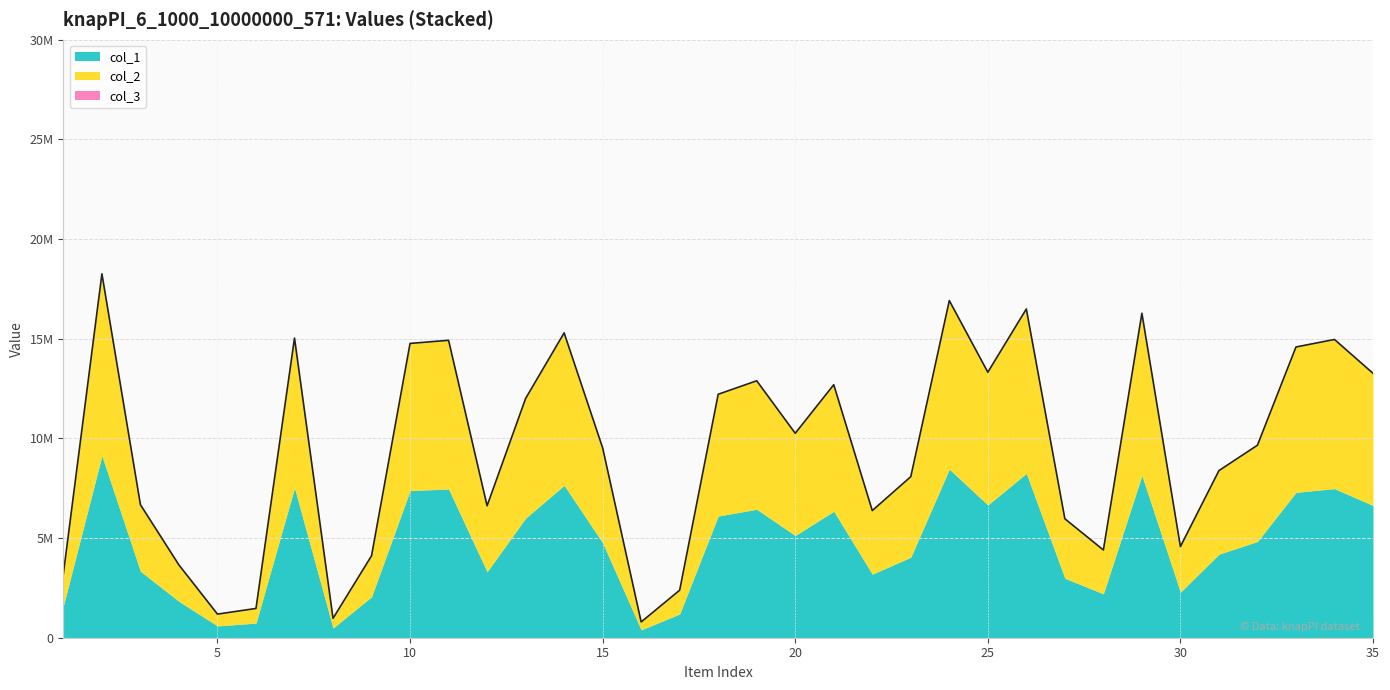

What value does the col_1 series have at 13?

6002361